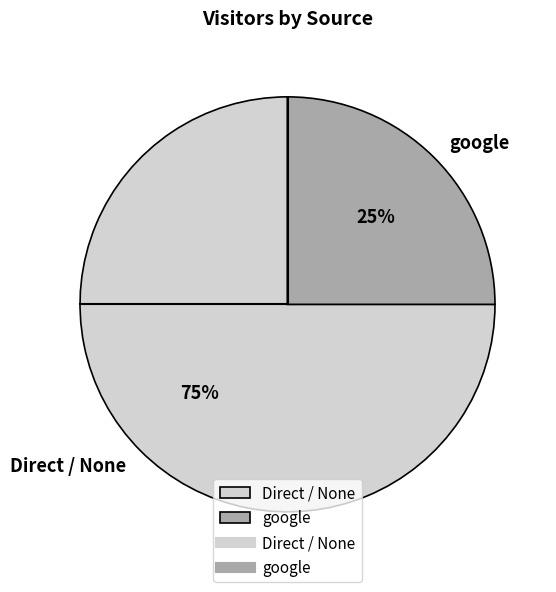

Rank the categories by value from highest to lowest.

Direct / None, google